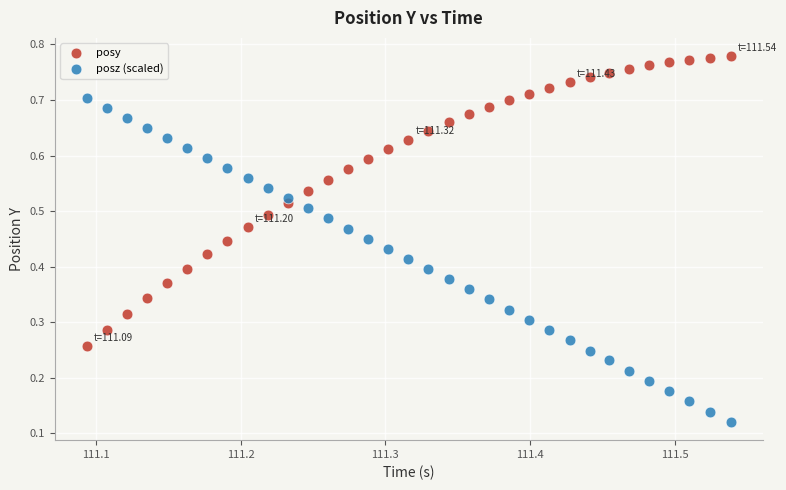

Which series reaches the minimum Y coordinate?

posz (scaled)